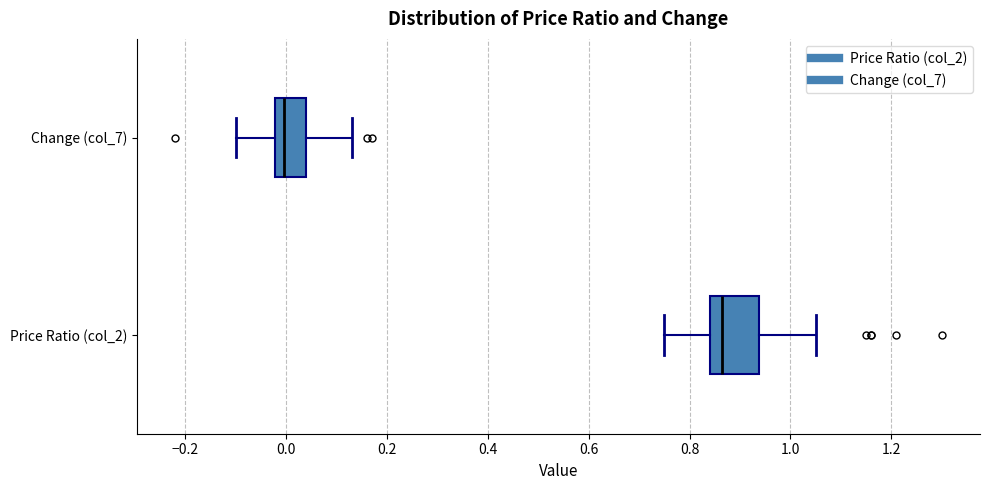

Where is the right edge of the box for Change (col_7) on the x-axis? The values are not printed on the chart, so give them approximately, as read against the axis.

0.04